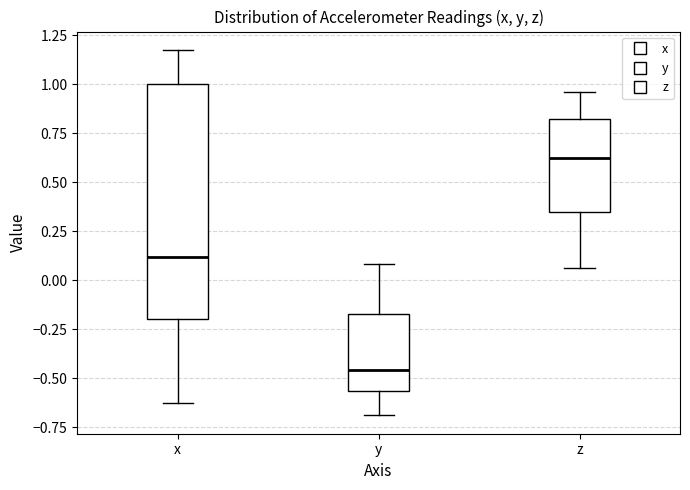

Which box's median line is the lowest?

y